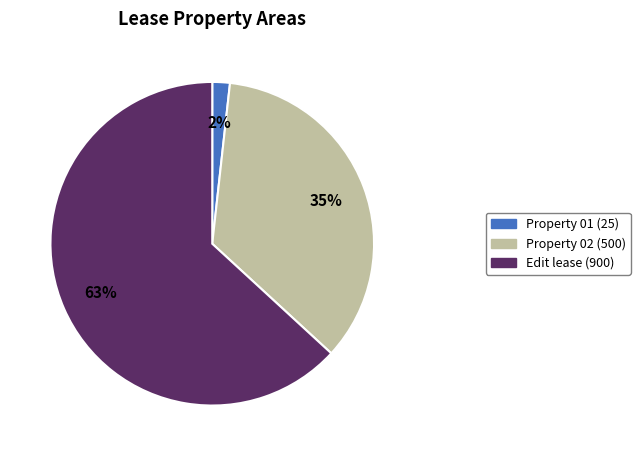

What is the largest slice in the pie chart?

Edit lease (900)